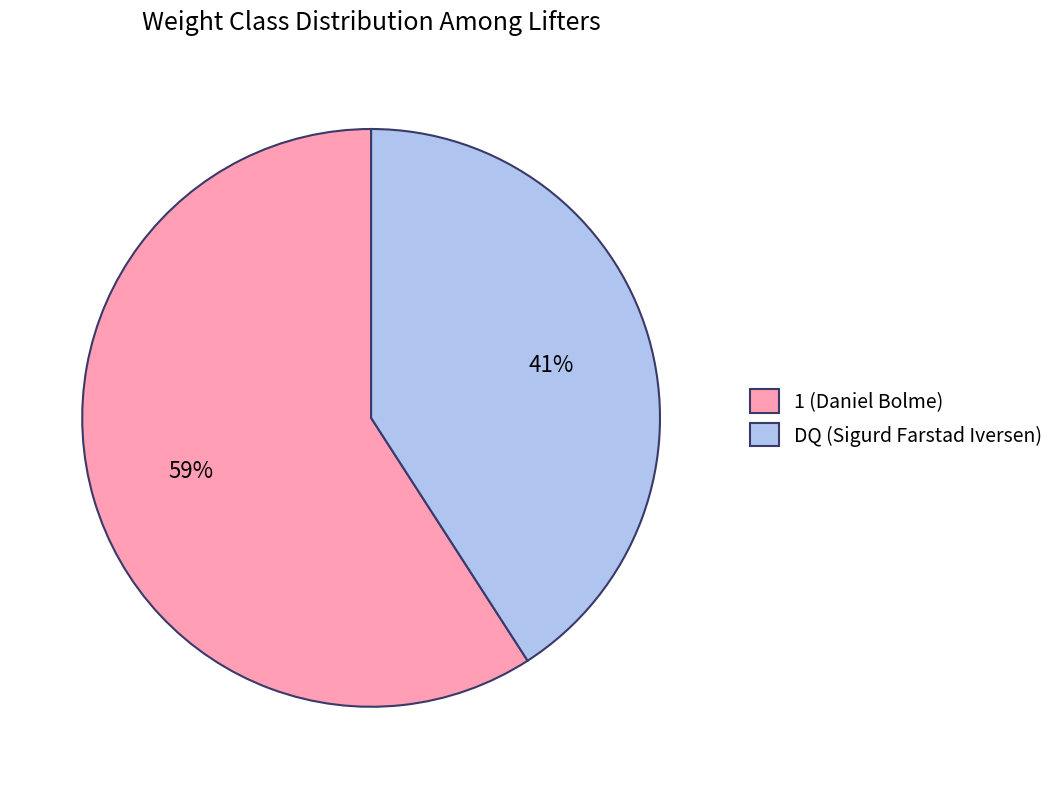

To the nearest percent, what portion does DQ (Sigurd Farstad Iversen) represent?

41%